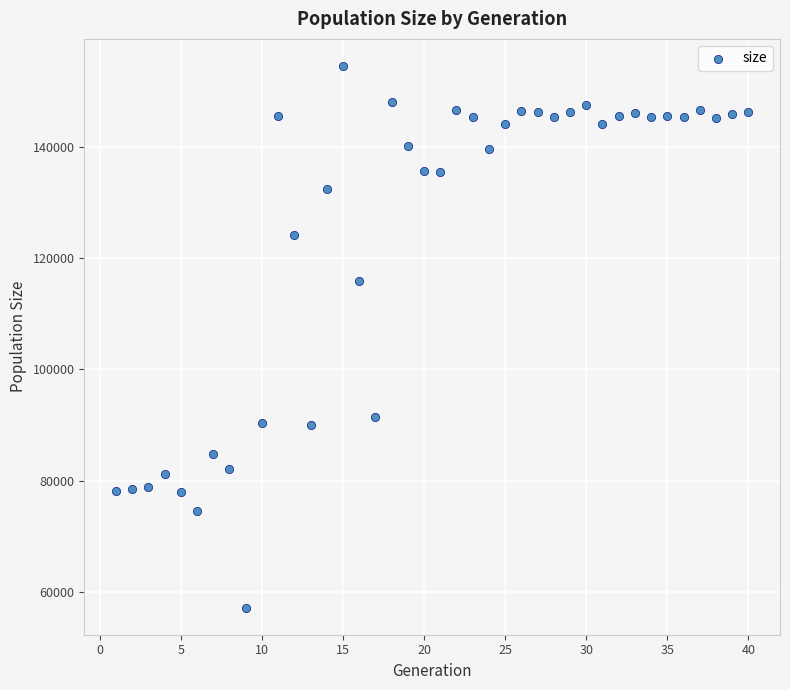

What is the range of Y values (max minus min)?

97473